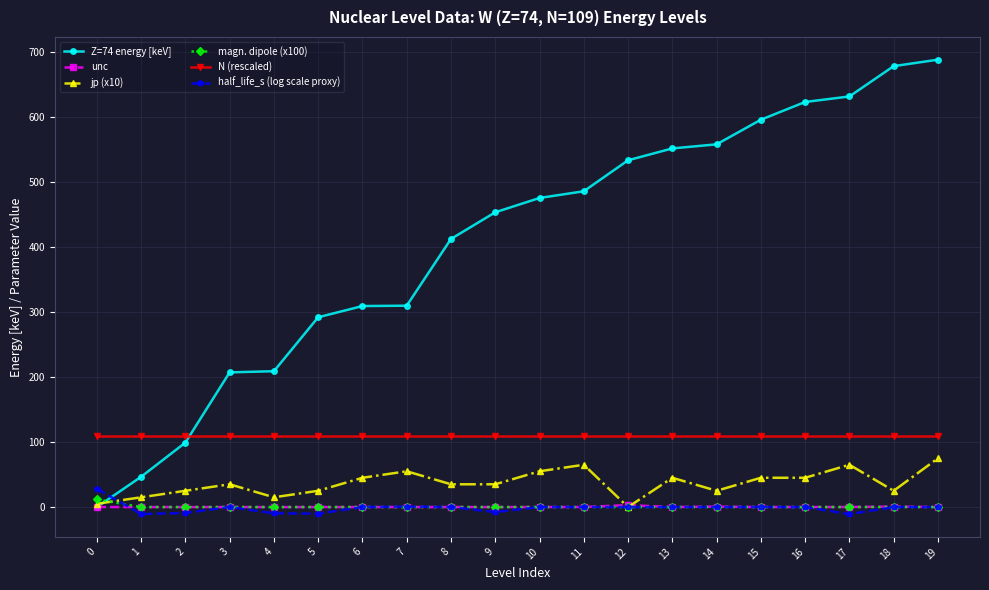

Which series changed the most between 10 and 14?

Z=74 energy [keV]